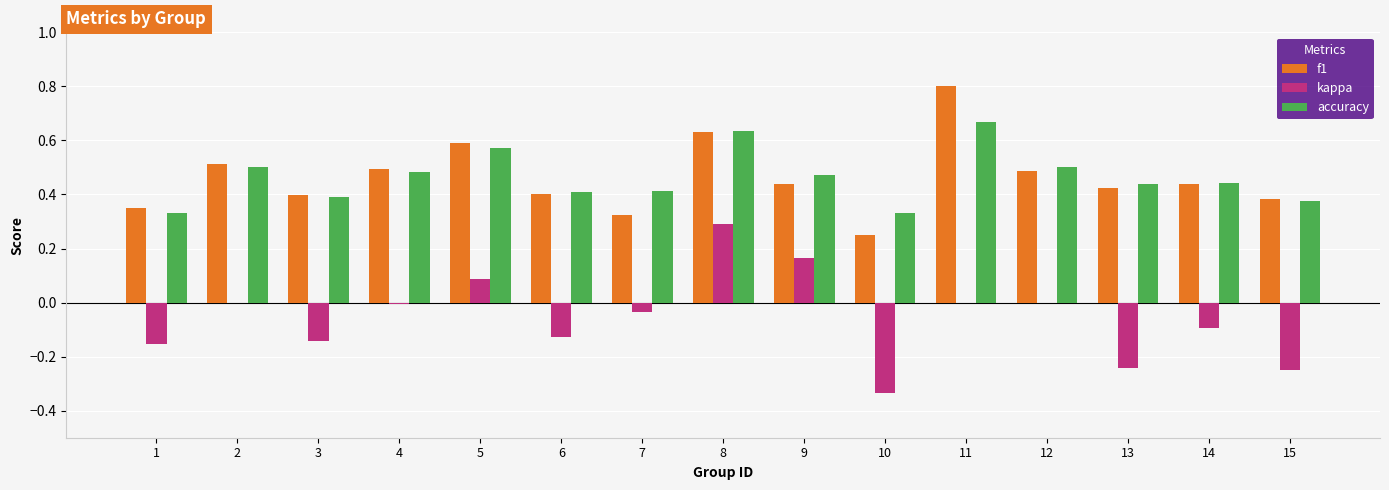

Which series changed the most between 1 and 9?

kappa